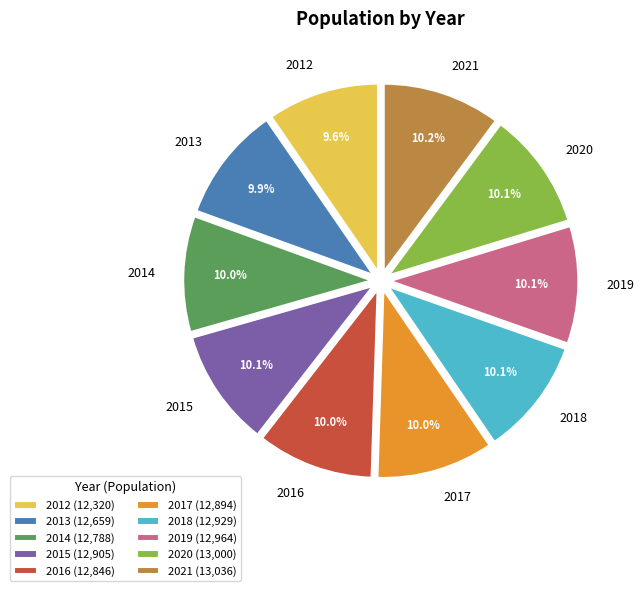

To the nearest percent, what is the average slice percentage?

10%